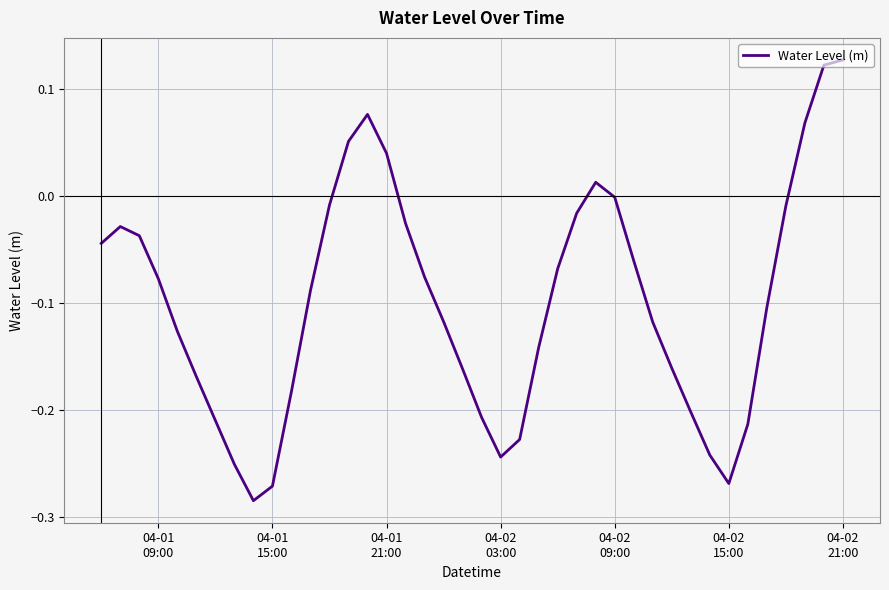

True or false: the data has more than 0 interior local peaks.

True